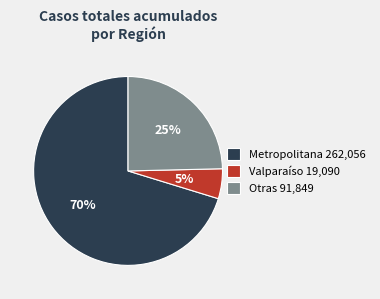

Combined, do Valparaíso 19,090 and Metropolitana 262,056 account for over 50%?

Yes